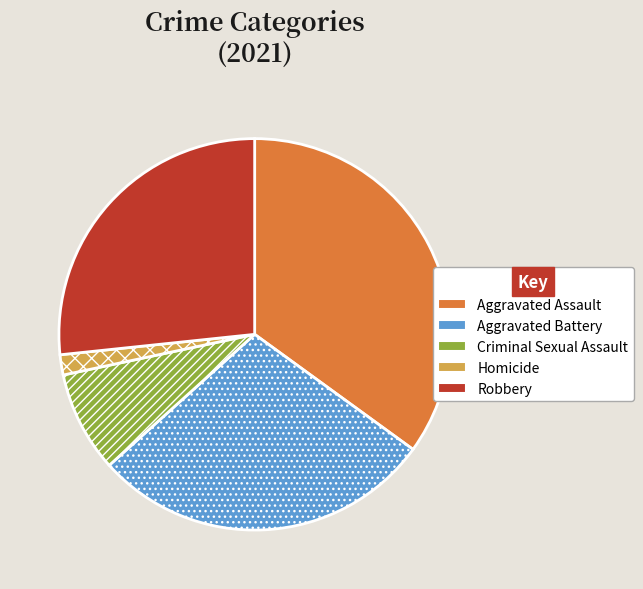

Which category has the biggest portion of the pie?

Aggravated Assault